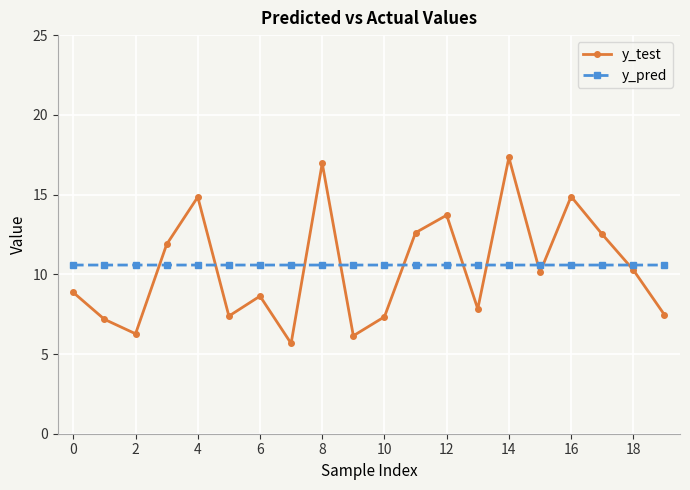

How many intersections are there between y_pred and y_test?

10